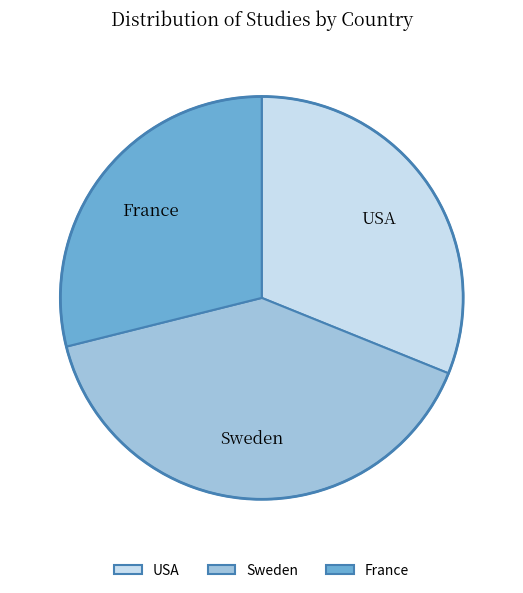

Which category has the biggest portion of the pie?

Sweden